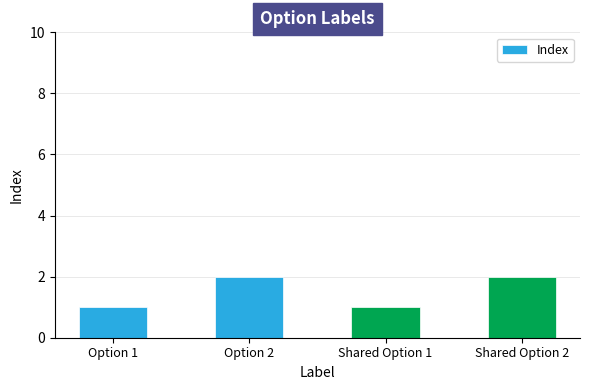

What is the greatest value displayed?

2